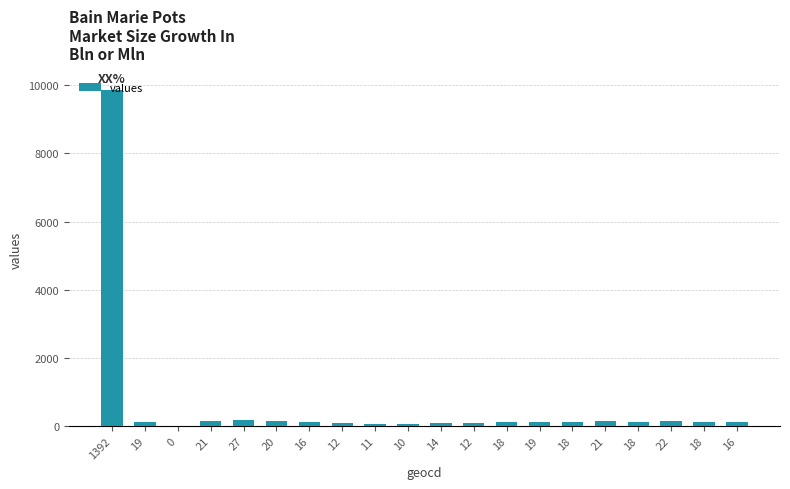

How many series are shown in this chart?

1